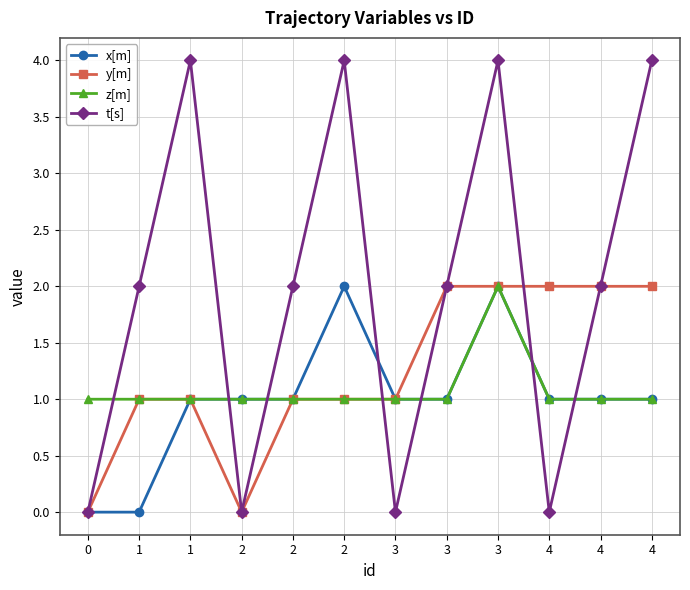

Count the number of categories in the chart.

12